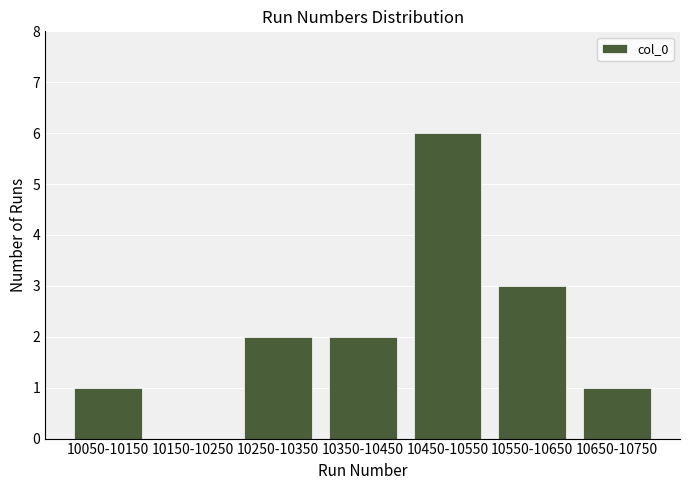

Reading left to right, list all the values displayed in this chart.

10050-10150=1	10150-10250=0	10250-10350=2	10350-10450=2	10450-10550=6	10550-10650=3	10650-10750=1